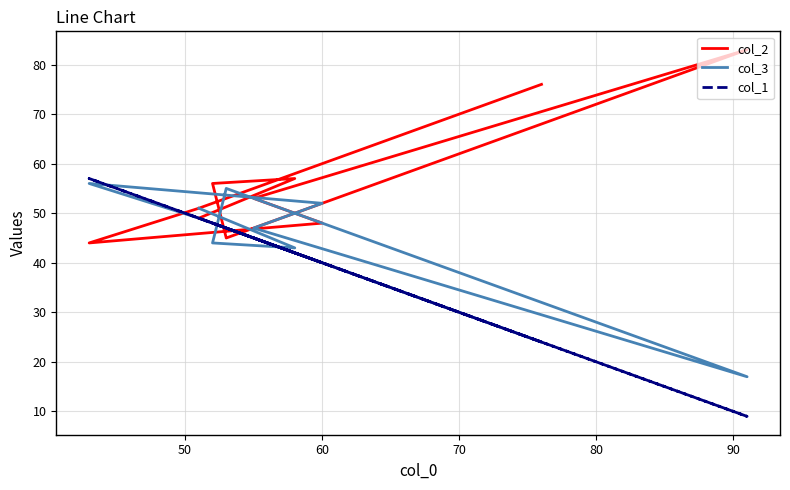

After their last crossing, which series has the higher values: col_2 or col_3?

col_3